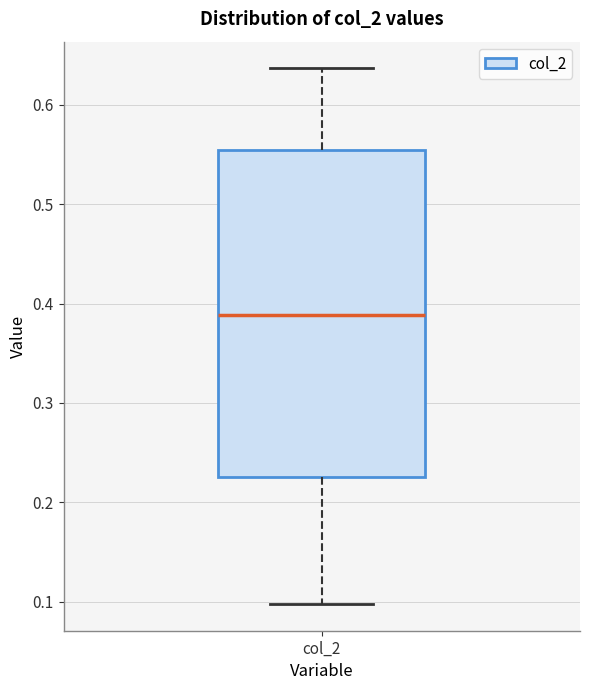

Transcribe this box plot: give where the median line is, the range the box spans, and where the two whiskers end, as read against the y-axis. The values are not printed on the chart, so give them approximately, as read against the axis.

median 0.39, box 0.23 to 0.55, whiskers 0.10 to 0.64